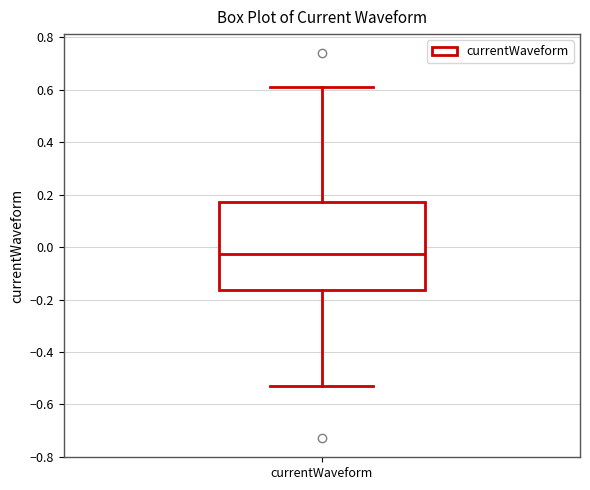

Read this box plot against the y-axis: the position of the median line, the range covered by the box, and the ends of both whiskers. The values are not printed on the chart, so give them approximately, as read against the axis.

median -0.02, box -0.16 to 0.18, whiskers -0.52 to 0.62